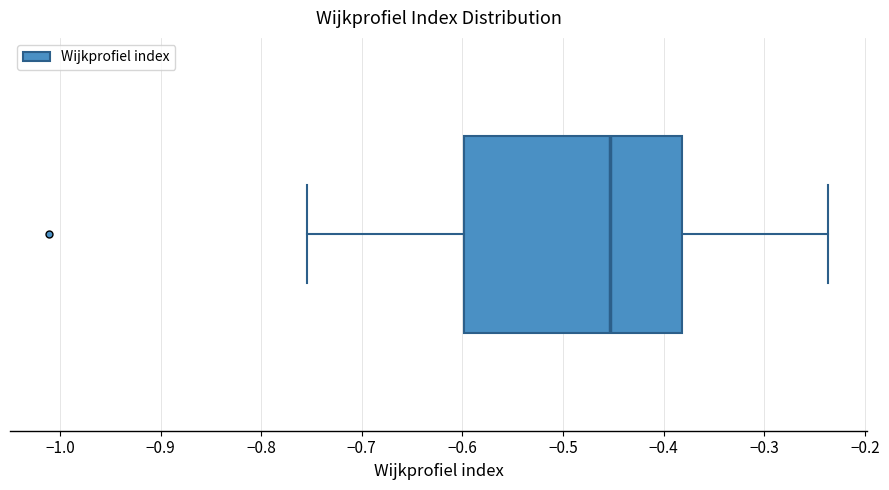

Where does the left whisker of the box end on the x-axis? The values are not printed on the chart, so give them approximately, as read against the axis.

-0.75